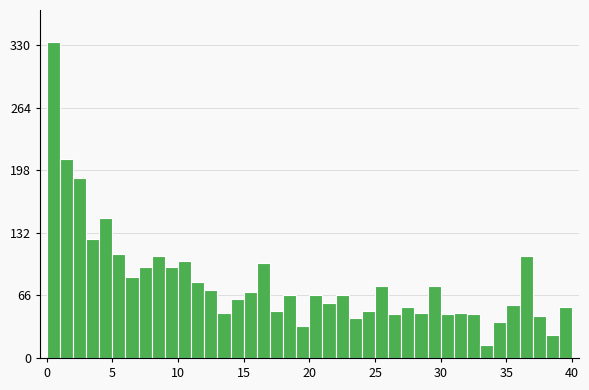

Around what value on the x-axis is the tallest bar? Give the approximate position of its centre, as read against the axis.

0.5